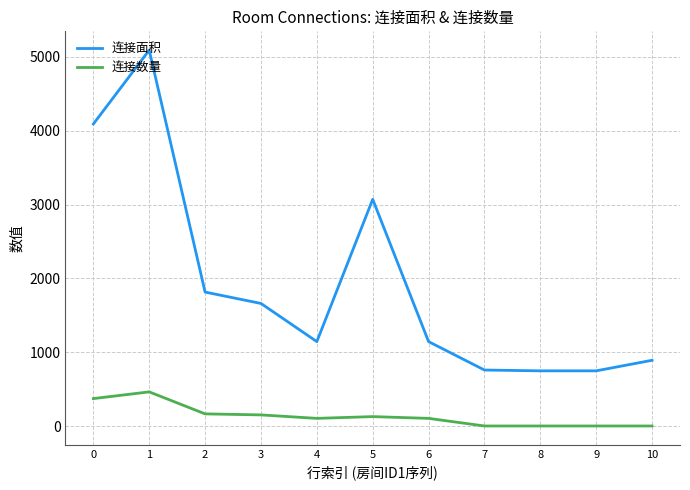

What is the greatest value displayed?

5093